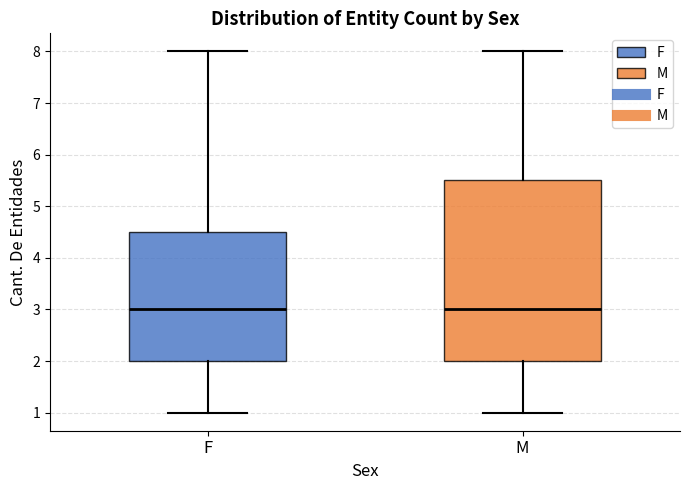

Reading left to right, transcribe this box plot: for each box, give where its median line is, the range the box spans, and where its two whiskers end, as read against the y-axis. The values are not printed on the chart, so give them approximately, as read against the axis.

F: median 3.0, box 2.0 to 4.5, whiskers 1.0 to 8.0
M: median 3.0, box 2.0 to 5.5, whiskers 1.0 to 8.0